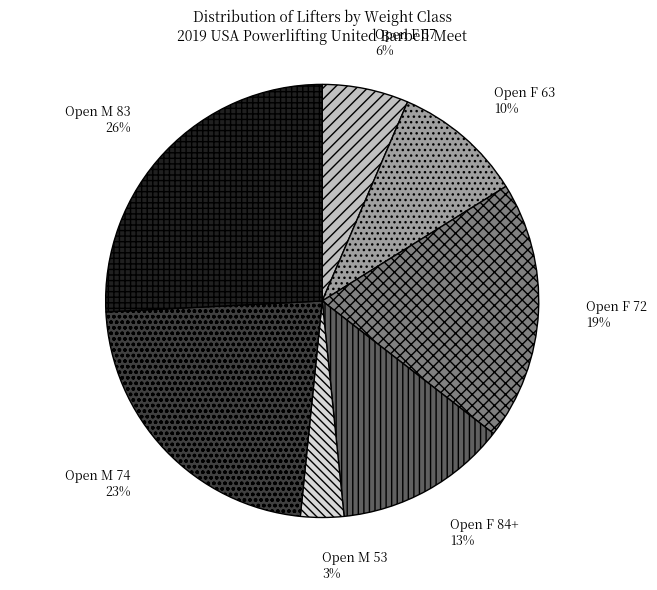

Which has a higher value, Open M 83 or Open F 57?

Open M 83